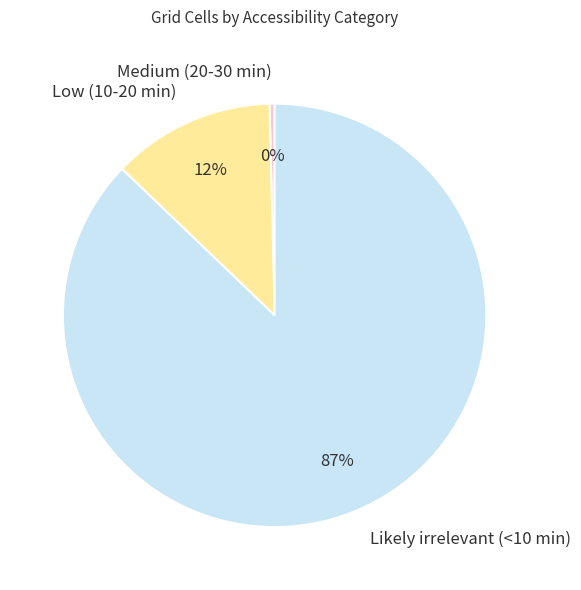

Is it true that Low (10-20 min) is 12% of the pie?

True